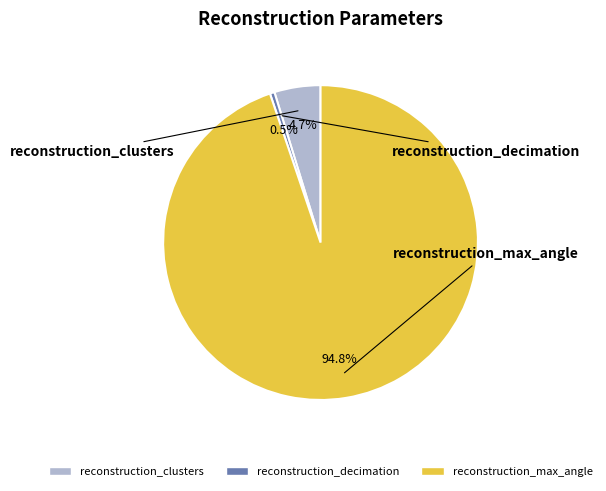

Count the number of slices in the pie.

3